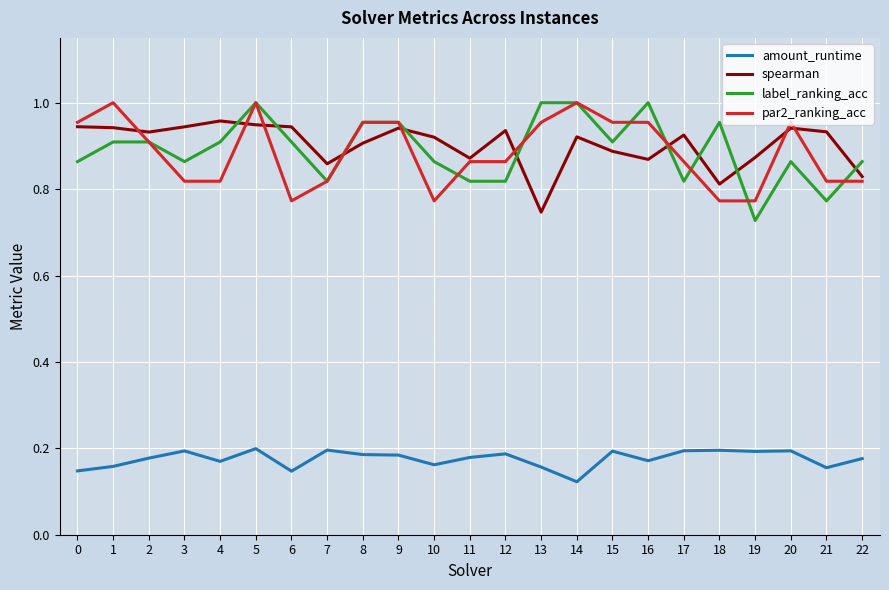

Where is amount_runtime nearest to the value 0?

14